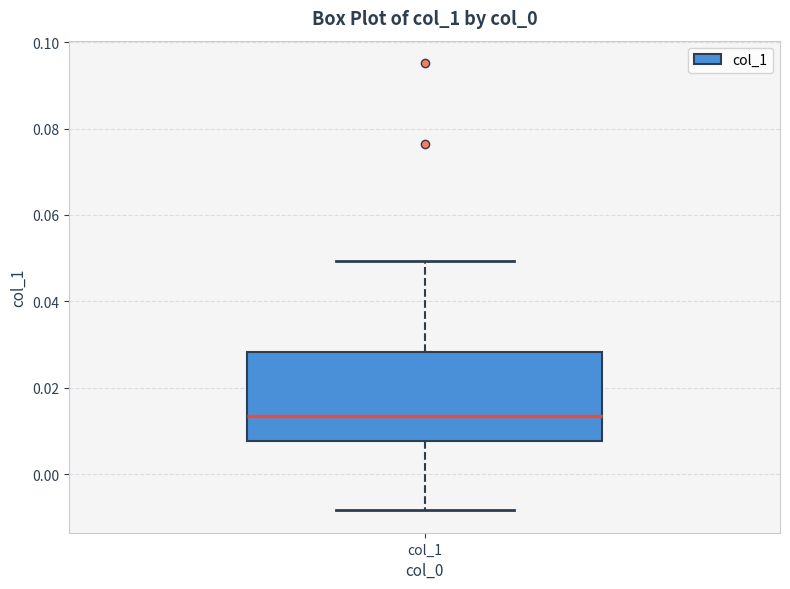

Where does the upper whisker of the box for col_1 end on the y-axis? The values are not printed on the chart, so give them approximately, as read against the axis.

0.050